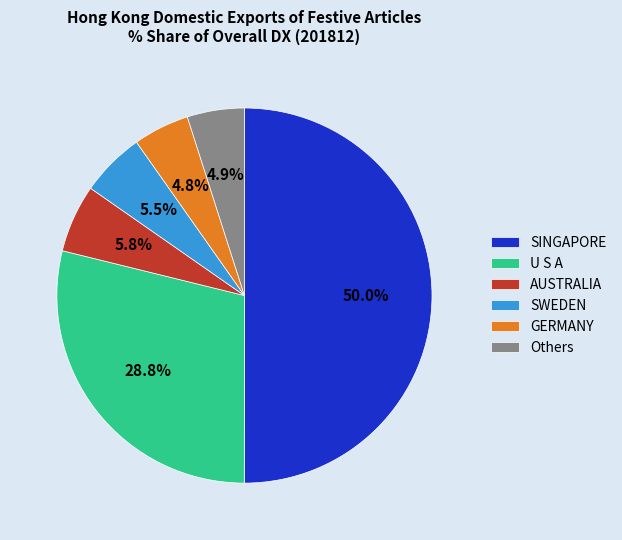

What is the largest slice in the pie chart?

SINGAPORE